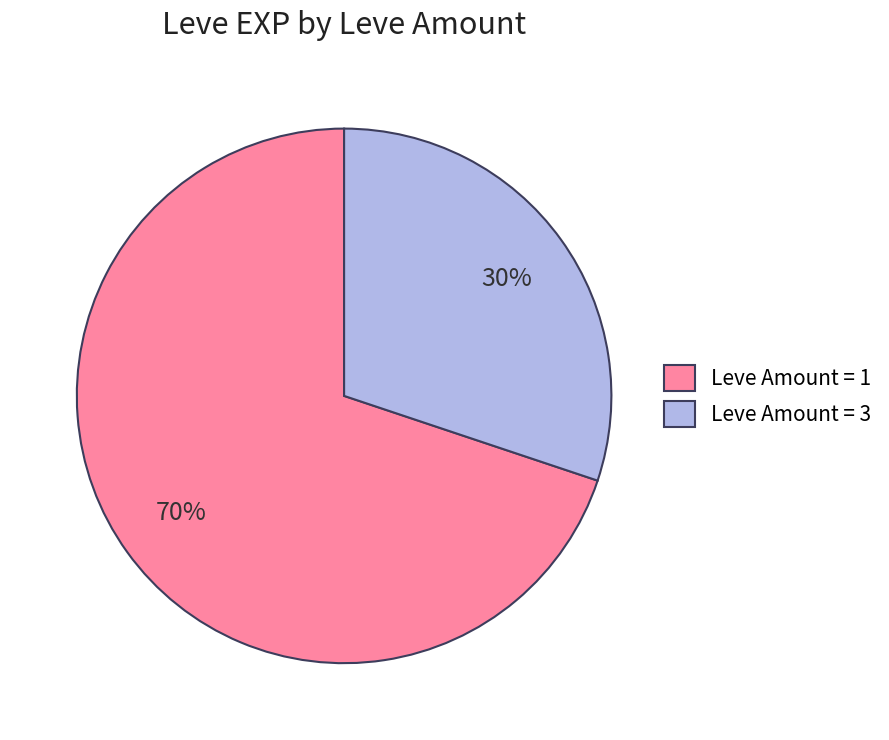

Is the sum of Leve Amount = 3 and Leve Amount = 1 greater than half?

Yes